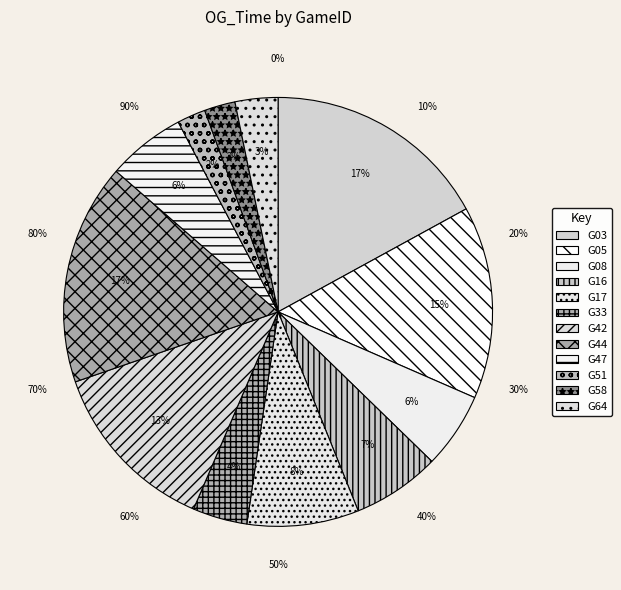

To the nearest percent, what is the average slice percentage?

8%